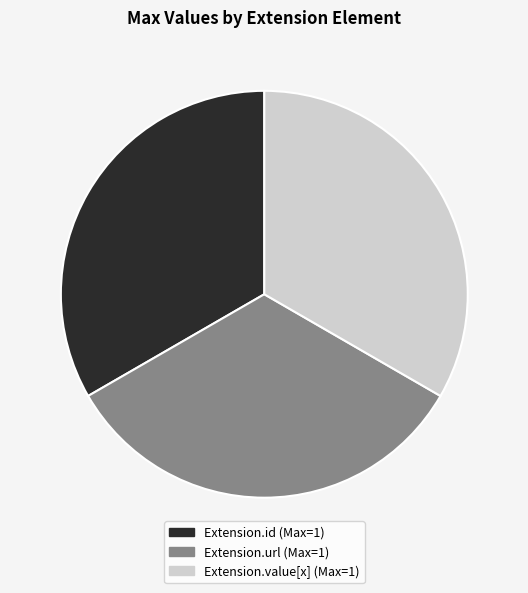

Is there any slice that represents more than half of the pie?

No